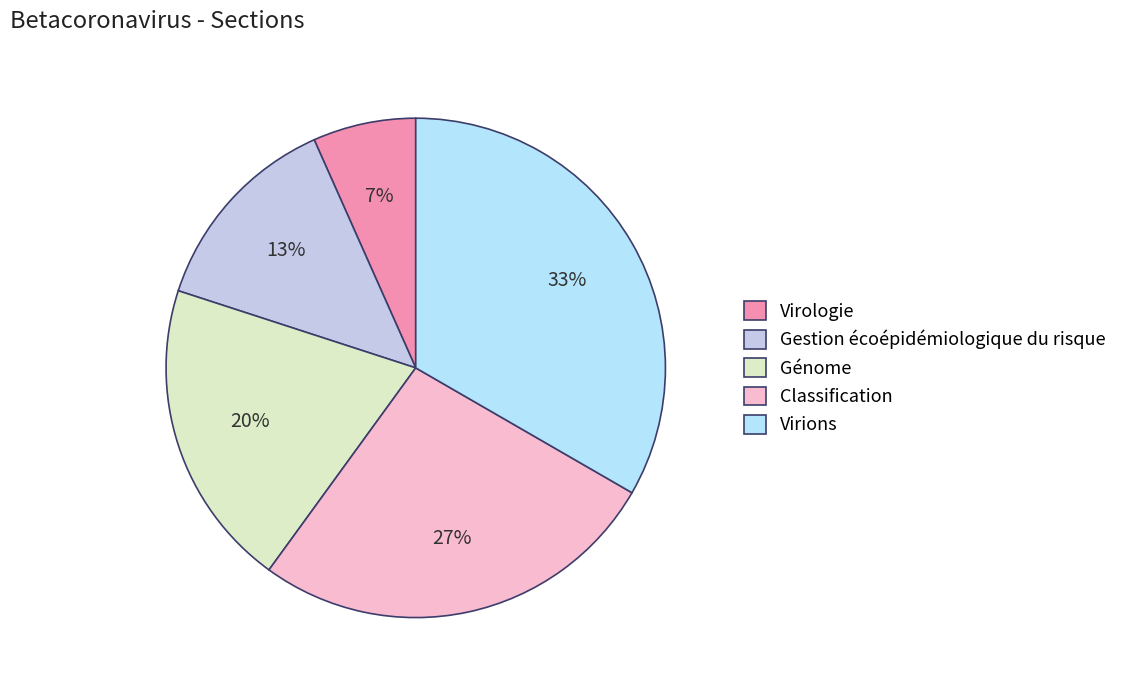

To the nearest percent, what portion does Virologie represent?

7%